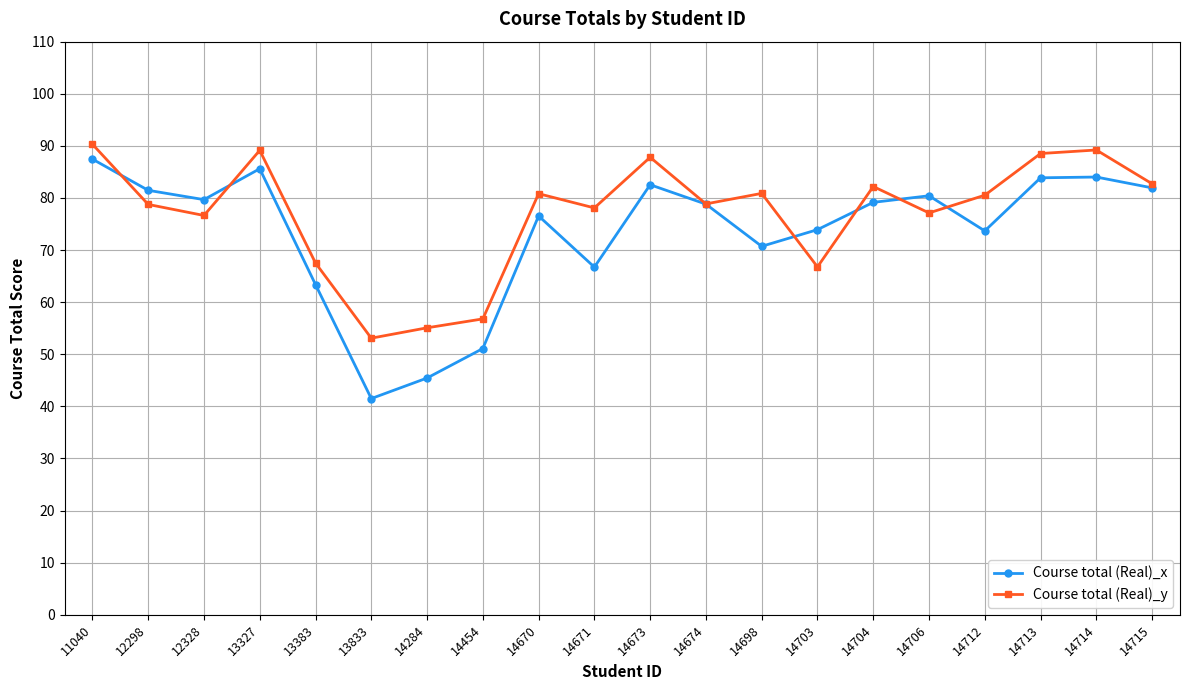

What is the spread (max minus min) of values at 14714?

5.2